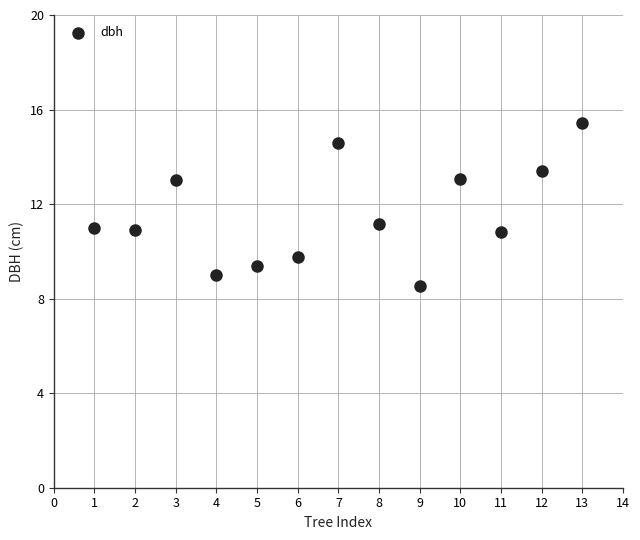

What is the range of X values (max minus min)?

12.0